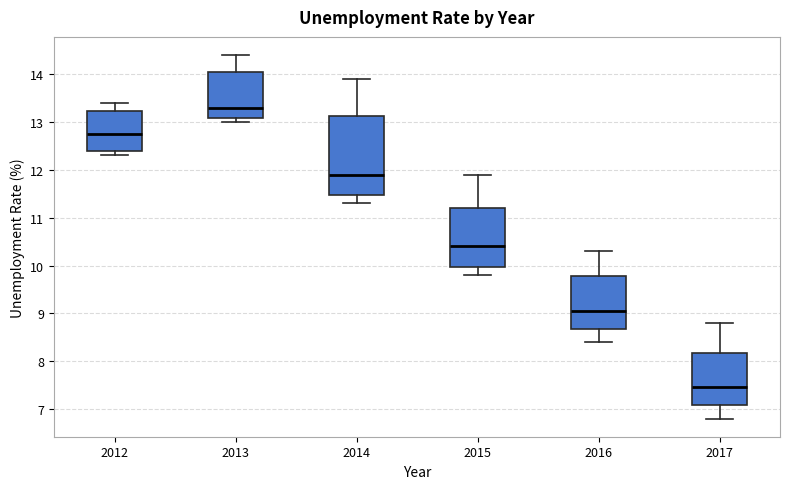

Which box has the lowest median line?

2017